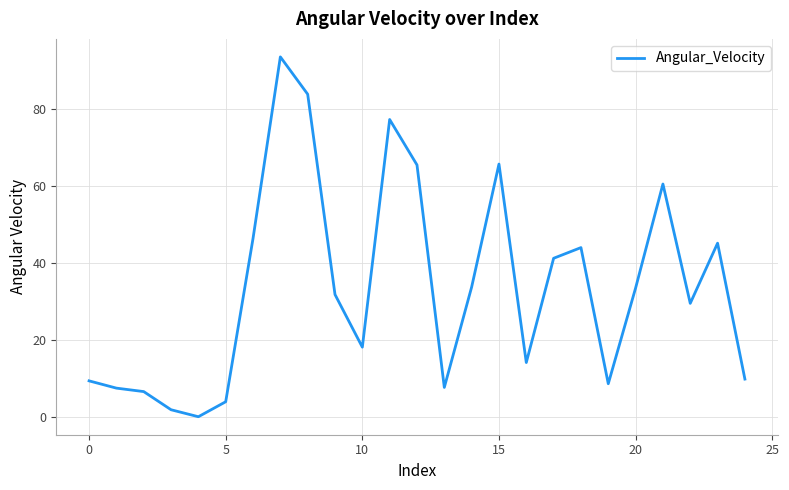

What is the greatest value displayed?

93.6